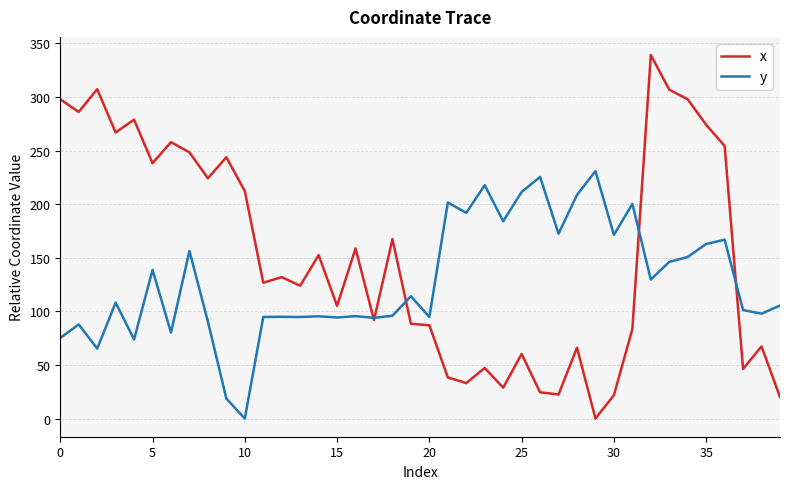

What are all the series names shown in the legend?

x, y